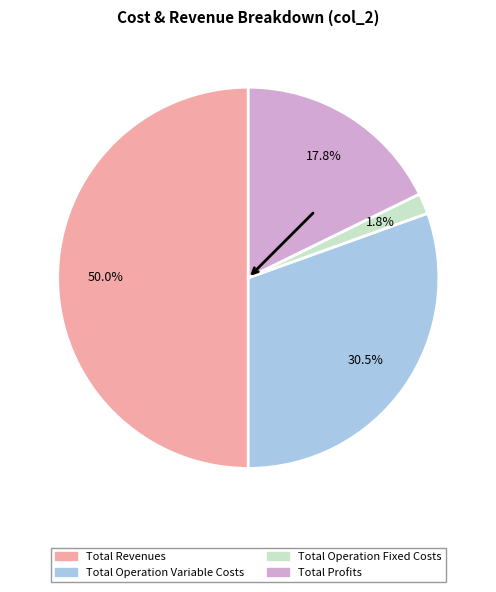

To the nearest percent, what is the combined percentage of Total Revenues and Total Profits?

68%